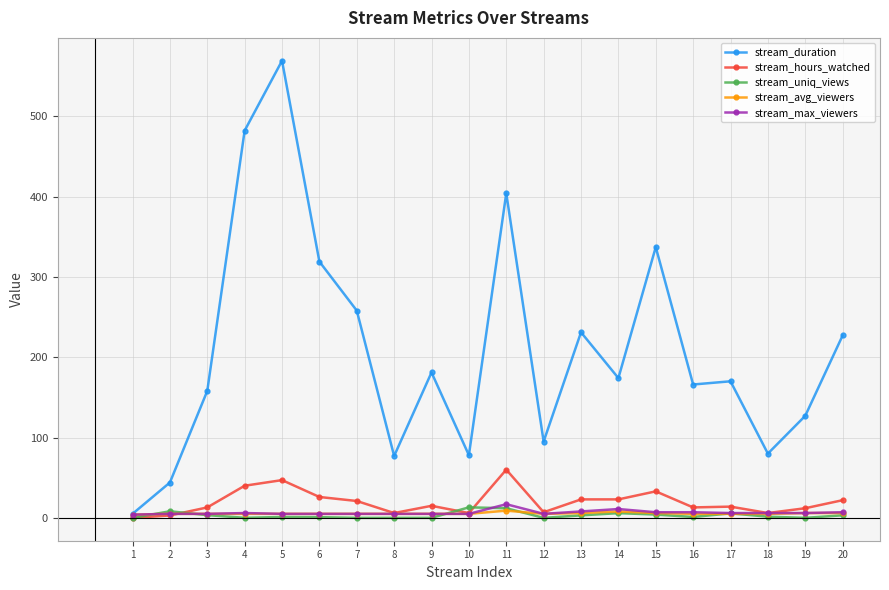

What is the greatest value displayed?

569.0